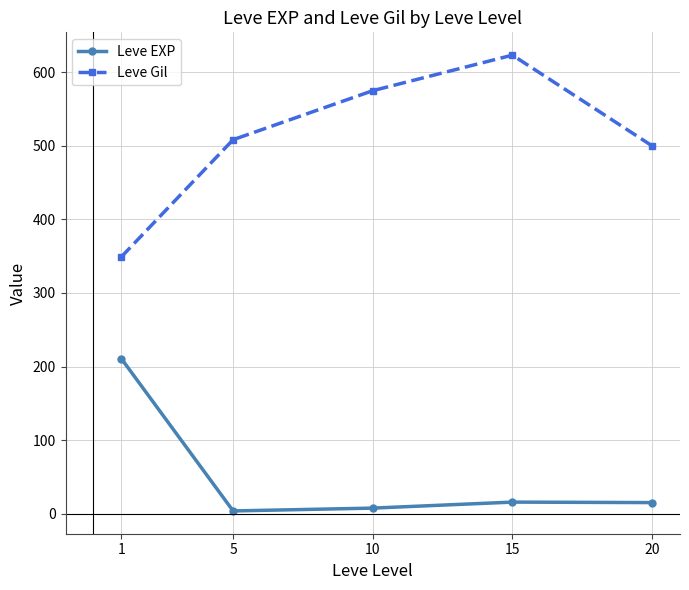

What is the smallest value displayed?

3.7